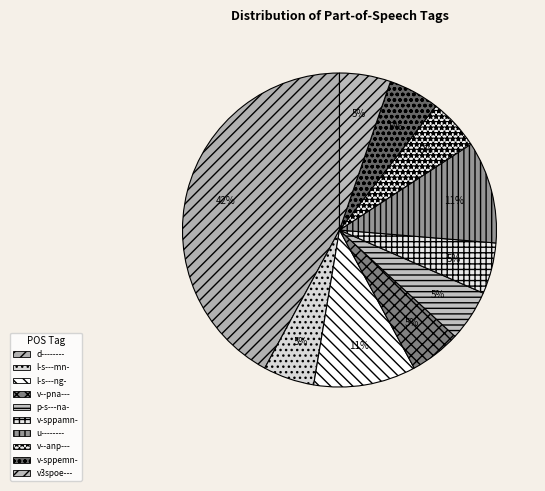

Approximately how many times larger is the value at u-------- compared to d--------?

0.2